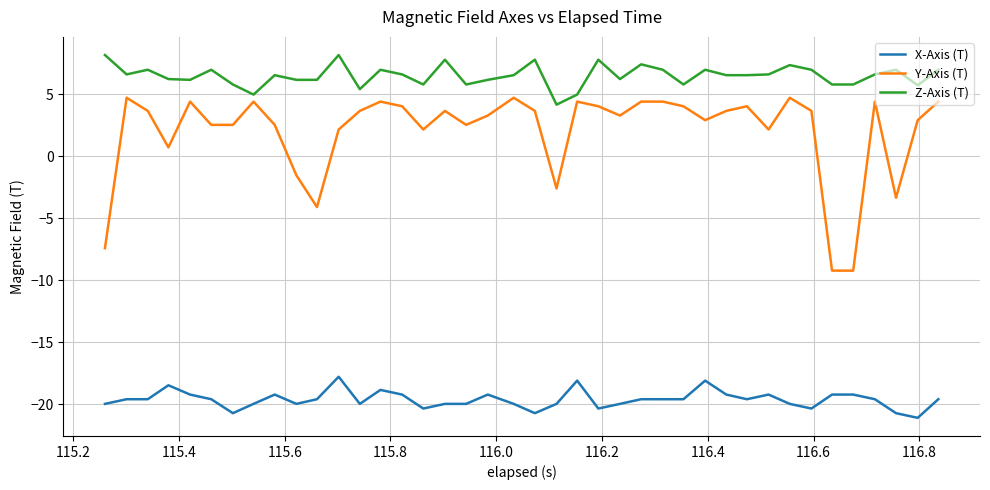

What is the highest value of the X-Axis (T) series?

-17.8